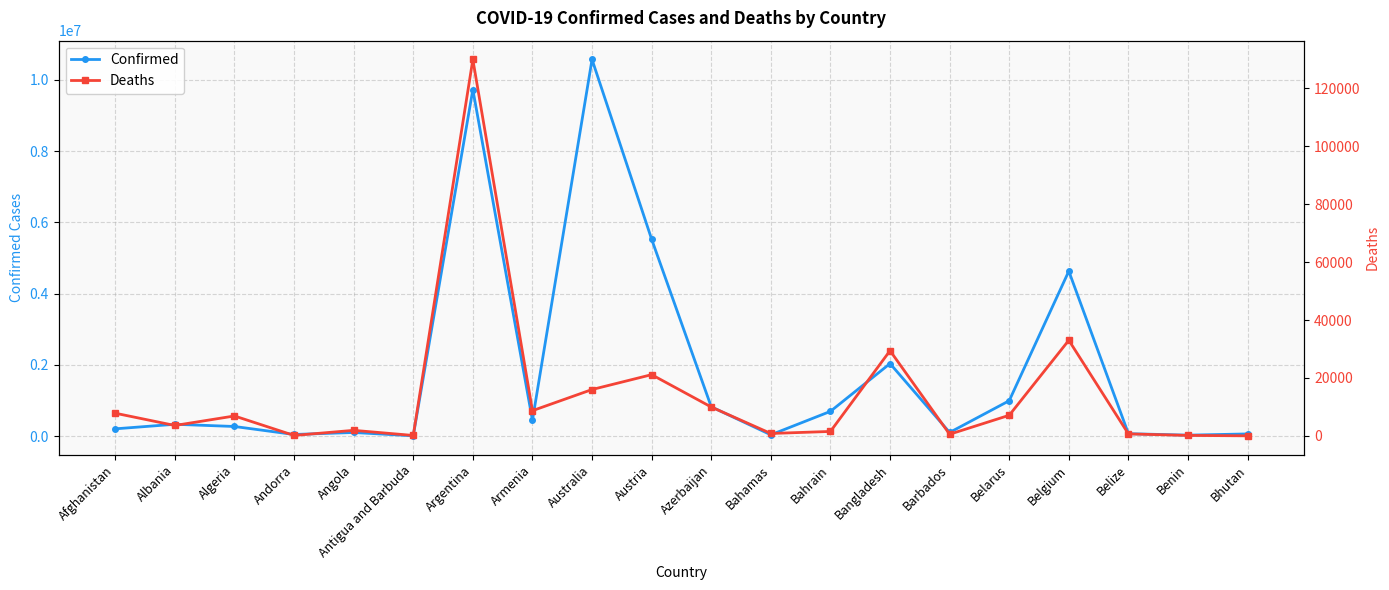

What is the value of the Deaths point at the 14th from the left?

29431